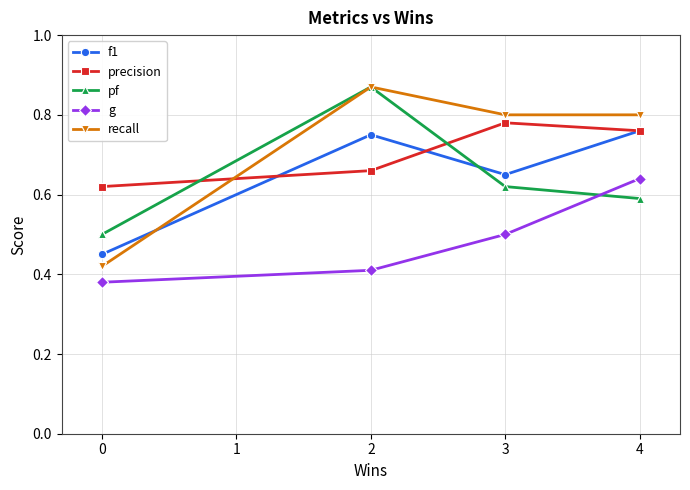

At which label does g reach its peak?

4